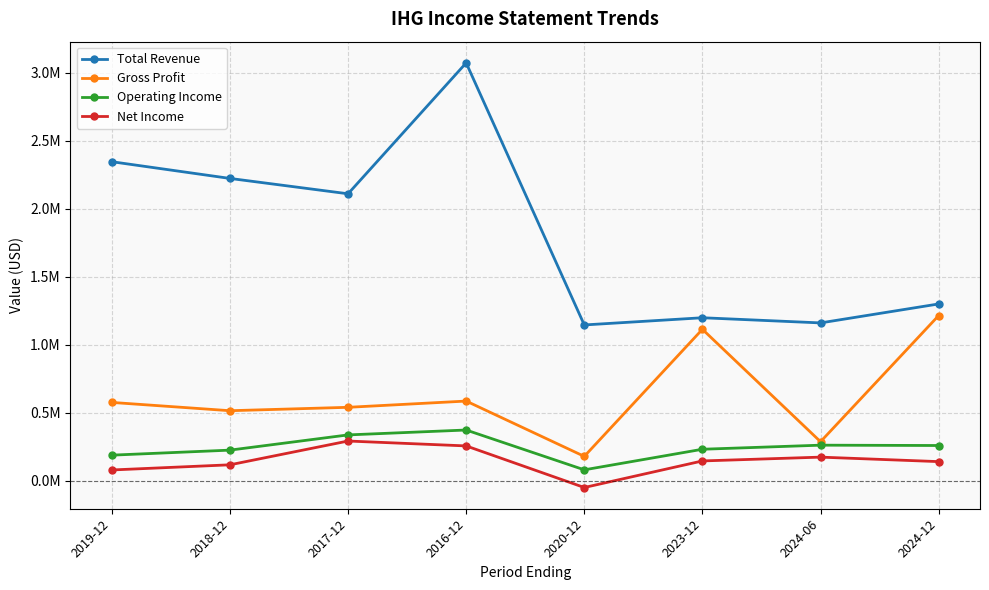

At how many categories does at least one series exceed 1492907?

4